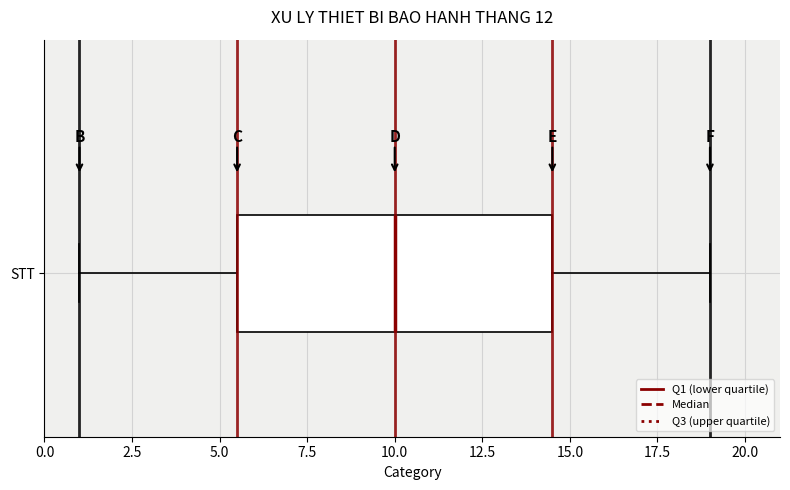

Where does the right whisker of the box for STT end on the x-axis? The values are not printed on the chart, so give them approximately, as read against the axis.

19.0